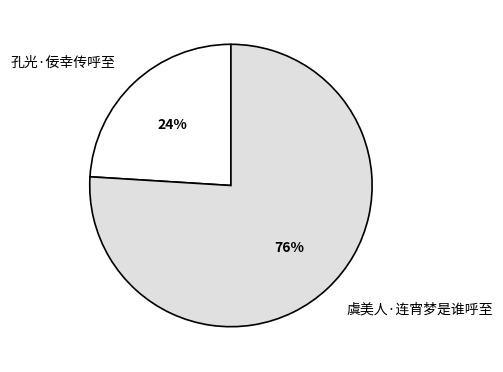

To the nearest percent, what is the combined percentage of 虞美人·连宵梦是谁呼至 and 孔光·佞幸传呼至?

100%